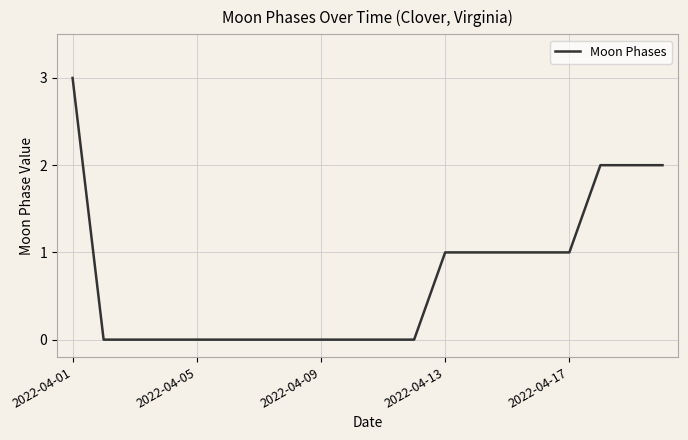

What is the difference between the maximum and minimum values?

3